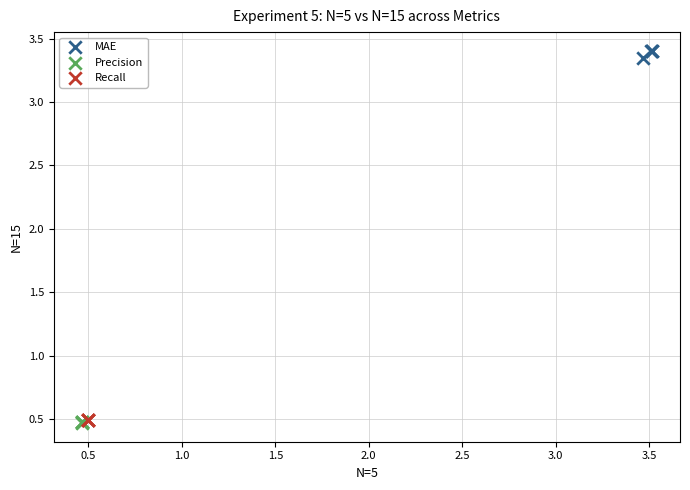

Which series reaches the maximum Y coordinate?

MAE